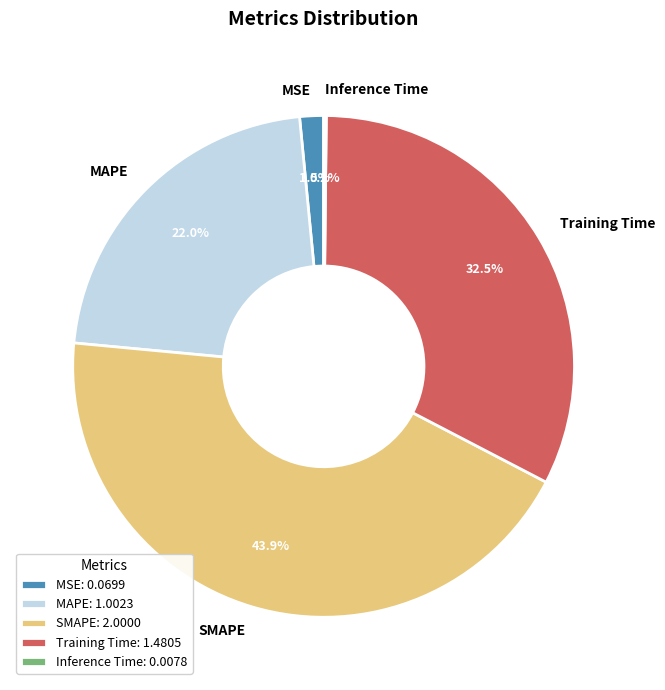

What is the ratio of the value at Training Time to the value at MAPE?

1.5